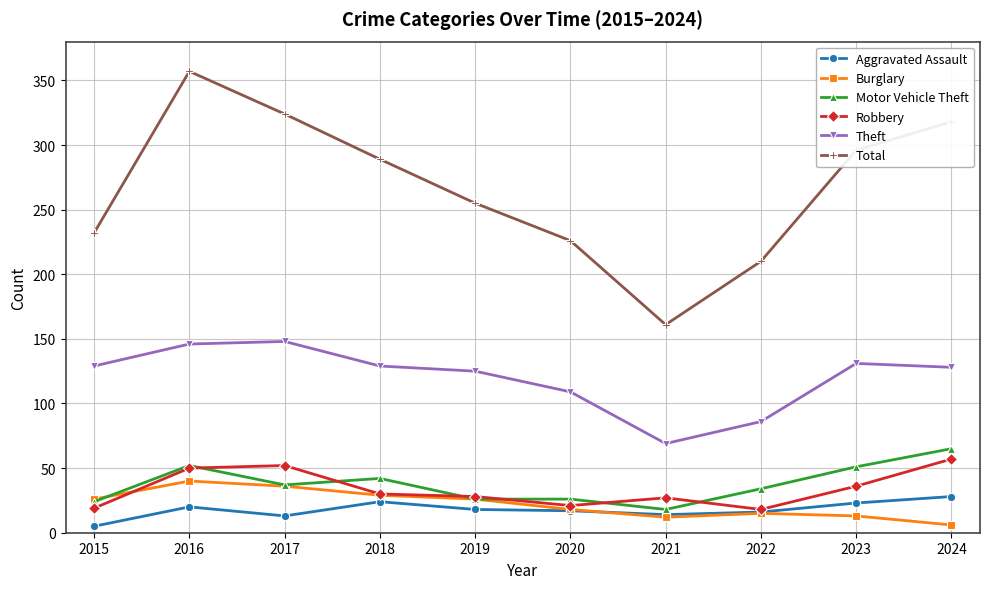

True or false: Total and Aggravated Assault cross at least once.

False